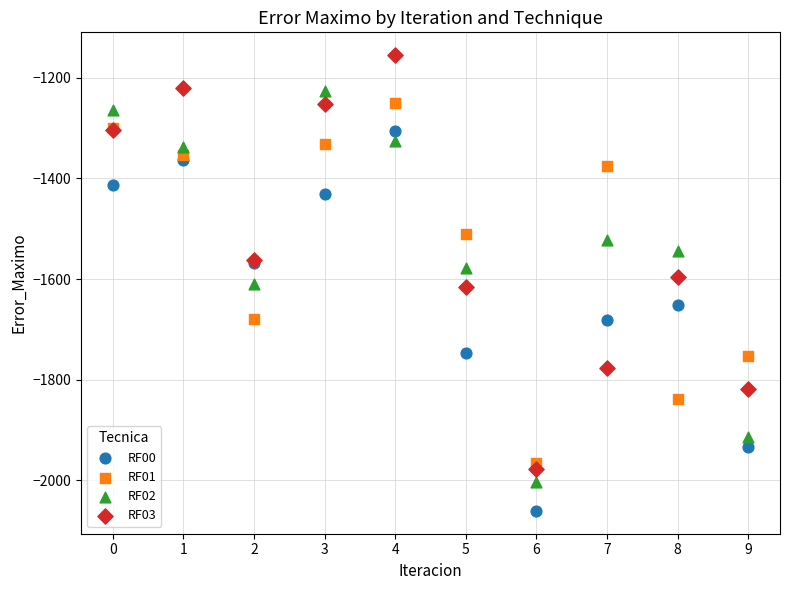

Which series contains the lowest Y value?

RF00